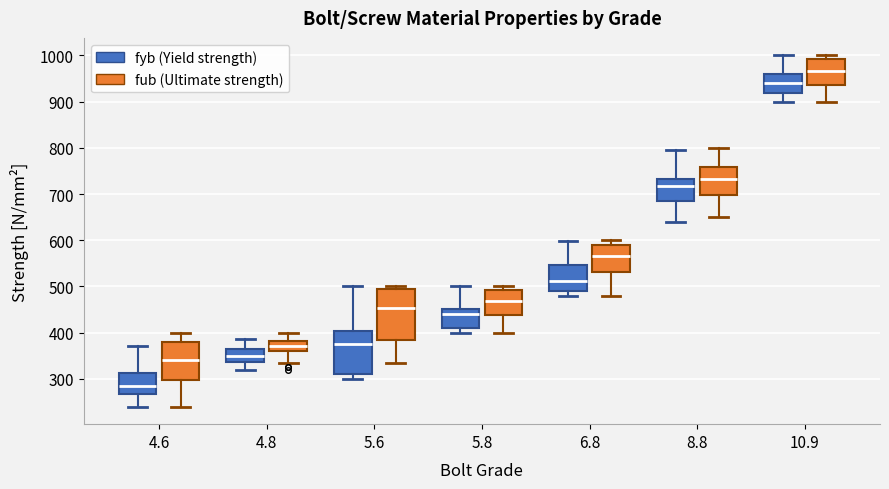

Which box's median line is the lowest?

4.6 (fyb (Yield strength))